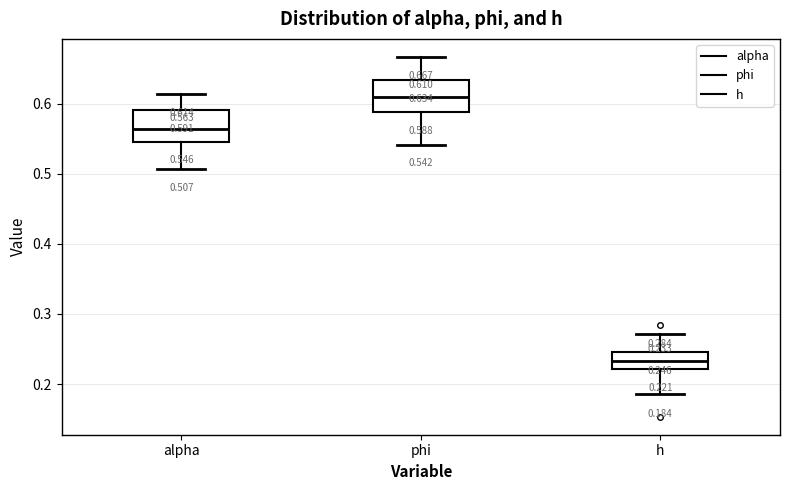

Which box's median line is the highest?

phi